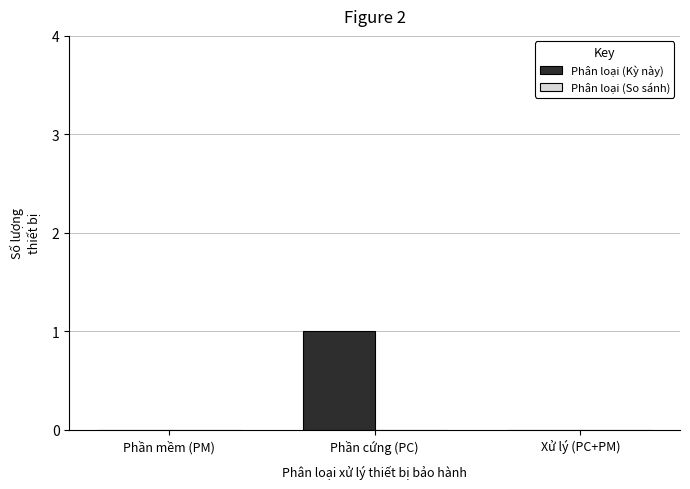

Count the number of categories in the chart.

3